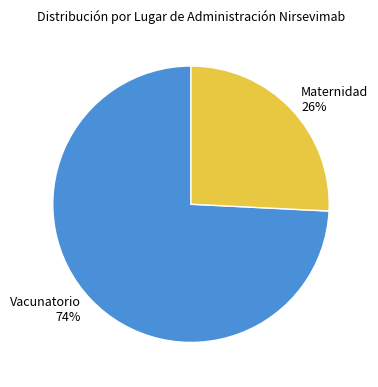

Is there a majority slice in this chart?

Yes